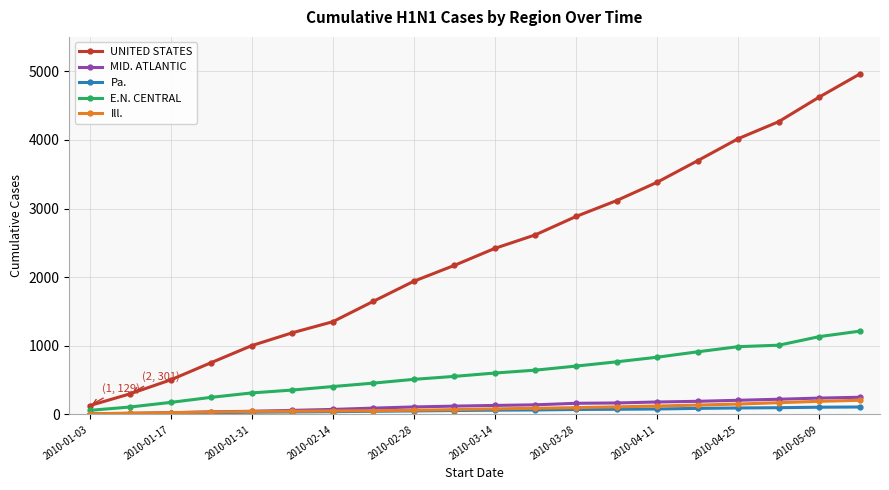

Which series has the largest total across all categories?

UNITED STATES